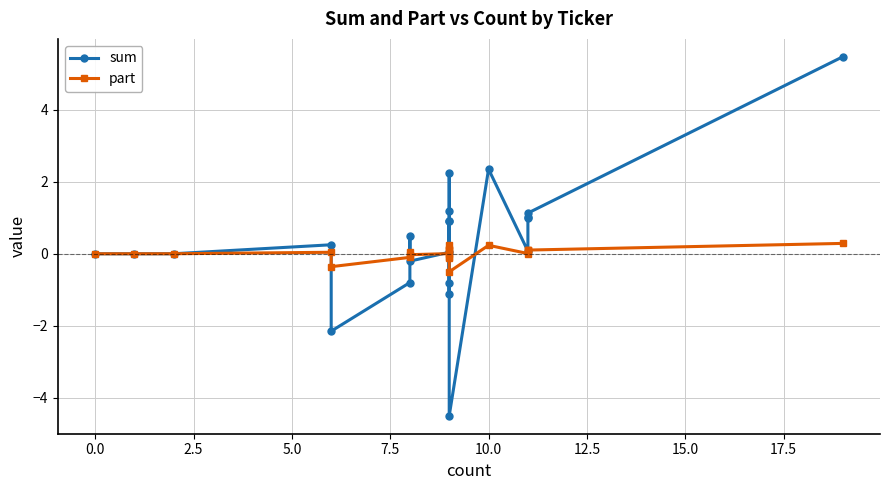

The sum series shows -0.3 at 15.0. True or false?

False